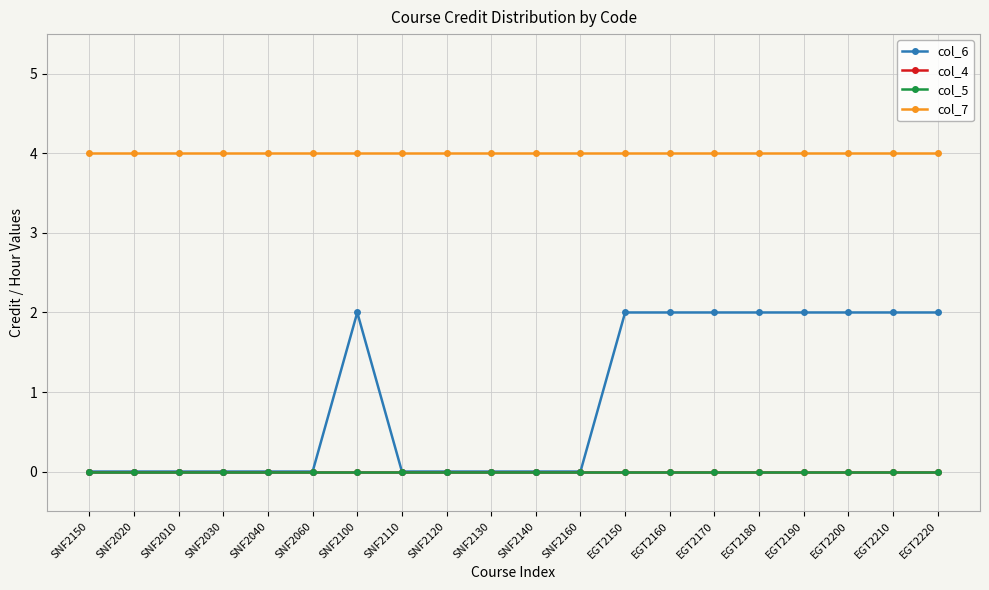

Between SNF2160 and SNF2100, which is larger?

SNF2100